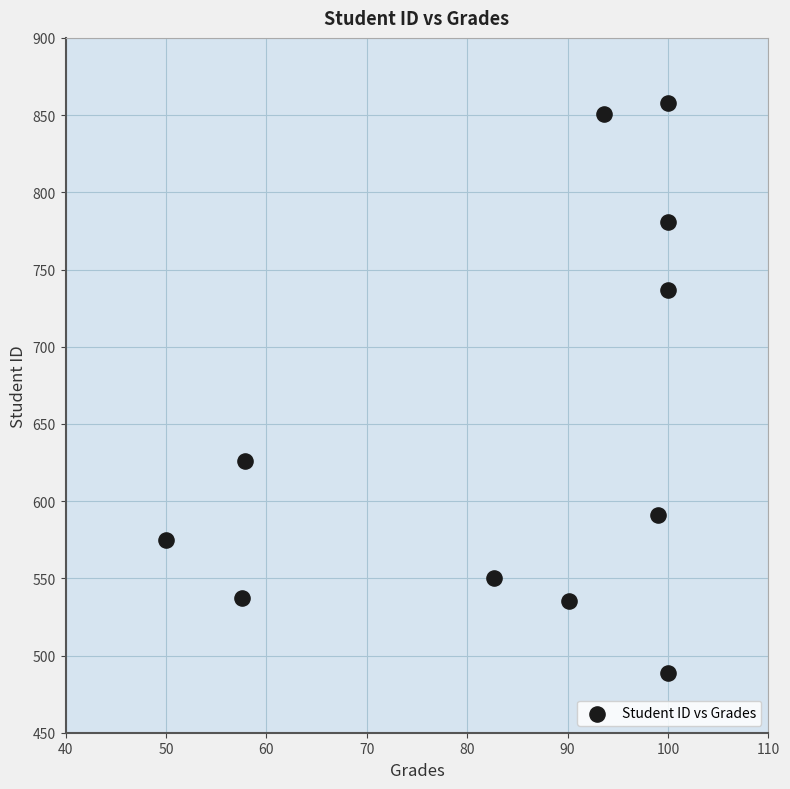

What is the range of Y values (max minus min)?

369